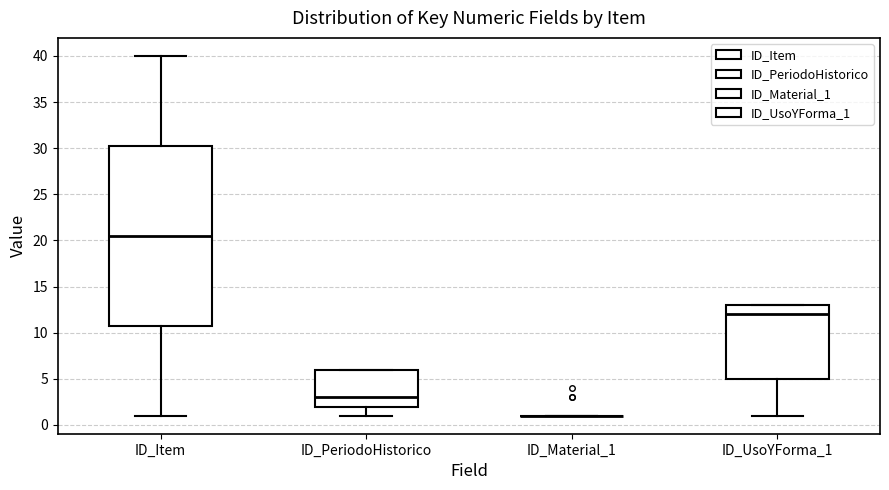

Reading left to right, transcribe this box plot: for each box, give where its median line is, the range the box spans, and where its two whiskers end, as read against the y-axis. The values are not printed on the chart, so give them approximately, as read against the axis.

ID_Item: median 20.5, box 11.0 to 30.5, whiskers 1.0 to 40.0
ID_PeriodoHistorico: median 3.0, box 2.0 to 6.0, whiskers 1.0 to 6.0
ID_Material_1: box collapsed to a line at 1.0, whiskers 1.0 to 1.0
ID_UsoYForma_1: median 12.0, box 5.0 to 13.0, whiskers 1.0 to 13.0